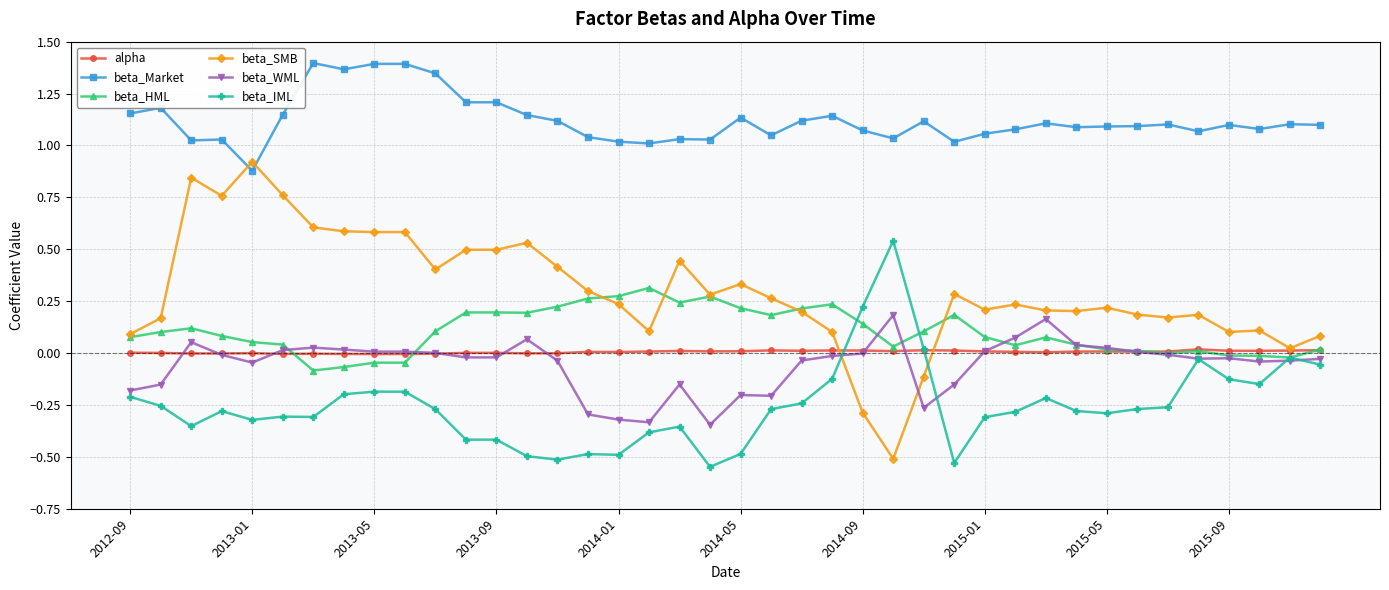

True or false: alpha and beta_WML cross at least once.

True